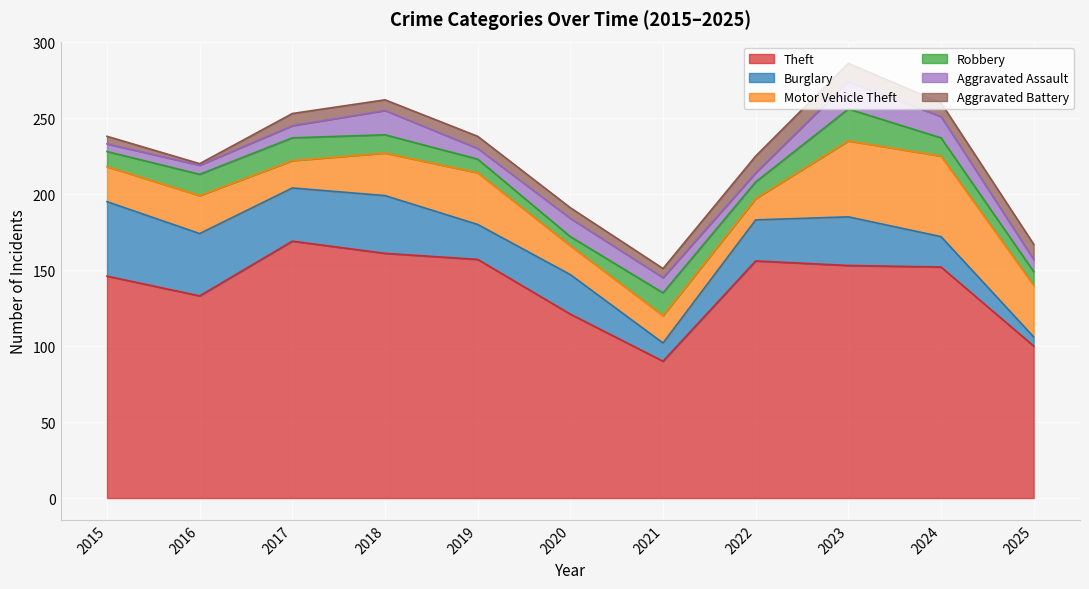

Between 2015 and 2024, which series saw the biggest shift?

Motor Vehicle Theft